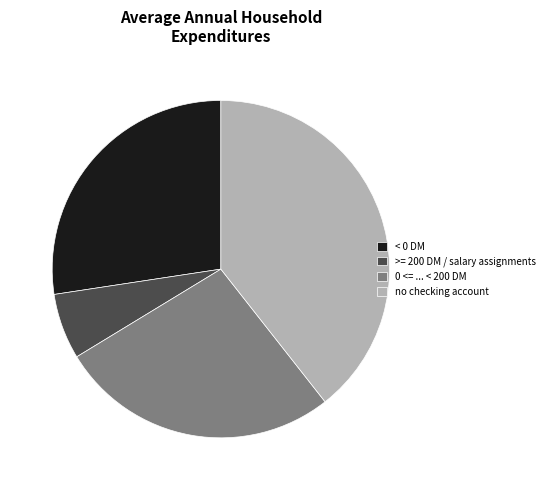

Do no checking account and 0 <= ... < 200 DM together represent more than half of the pie?

Yes